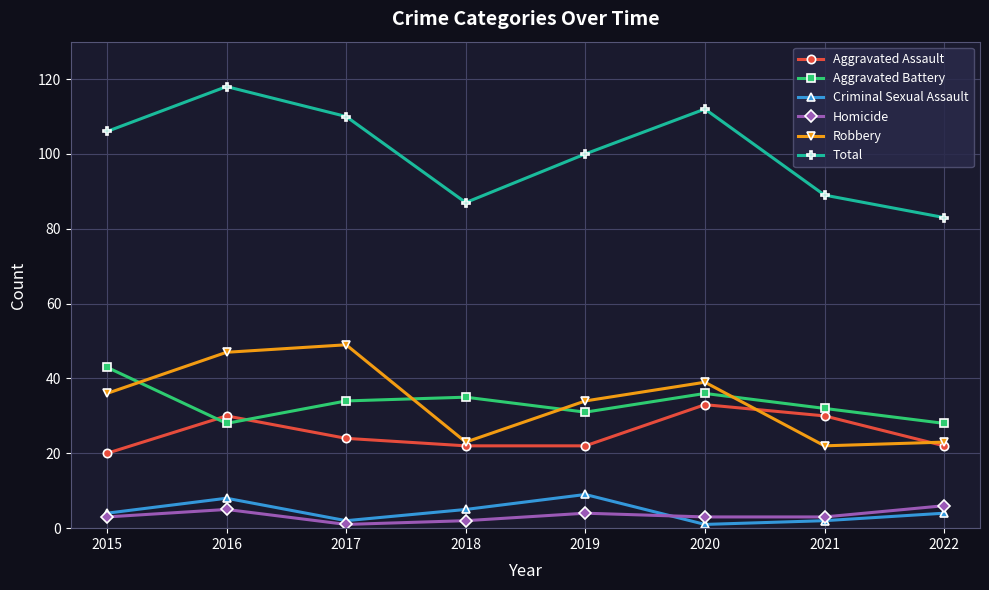

How many series are shown in this chart?

6